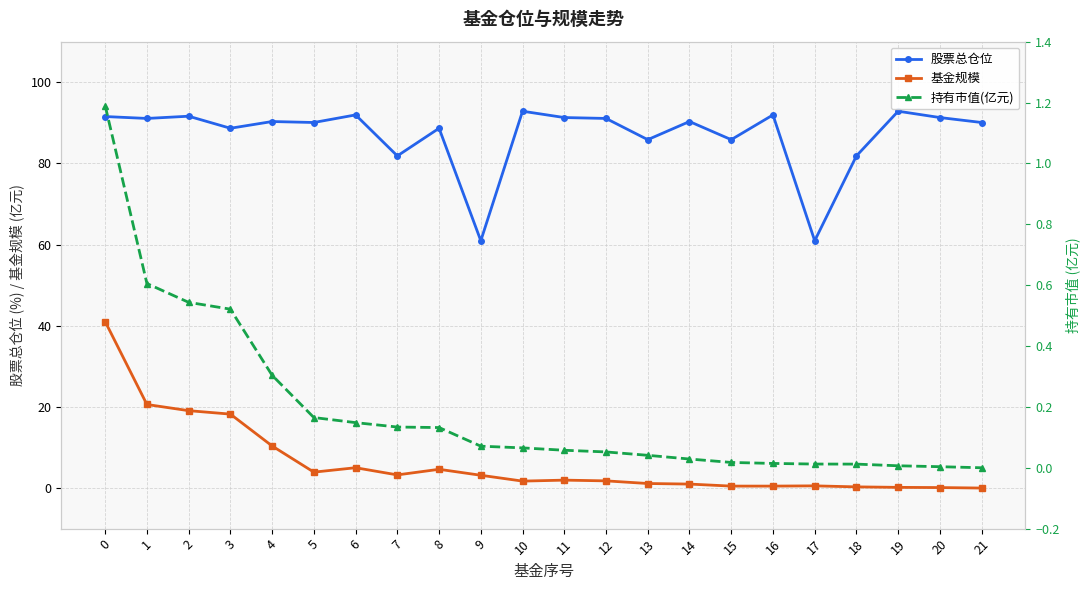

Reading right to left, extract all data points from this chart.

股票总仓位: 21=90.1	20=91.3	19=92.9	18=81.8	17=60.9	16=92.0	15=85.8	14=90.3	13=85.8	12=91.1	11=91.3	10=92.9	9=60.9	8=88.7	7=81.8	6=92.0	5=90.1	4=90.3	3=88.7	2=91.6	1=91.1	0=91.5
基金规模: 21=0.0	20=0.1	19=0.2	18=0.3	17=0.5	16=0.5	15=0.5	14=1.0	13=1.1	12=1.8	11=1.9	10=1.7	9=3.1	8=4.6	7=3.2	6=5.0	5=3.9	4=10.4	3=18.2	2=19.1	1=20.6	0=41.0
持有市值(亿元): 21=0.0	20=0.0	19=0.0	18=0.0	17=0.0	16=0.0	15=0.0	14=0.0	13=0.0	12=0.1	11=0.1	10=0.1	9=0.1	8=0.1	7=0.1	6=0.1	5=0.2	4=0.3	3=0.5	2=0.5	1=0.6	0=1.2